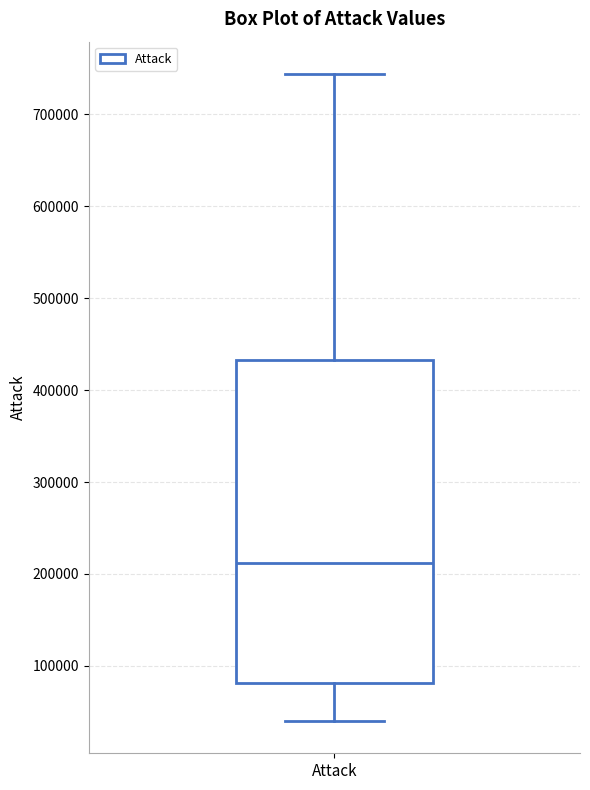

Where does the upper whisker of the box for Attack end on the y-axis? The values are not printed on the chart, so give them approximately, as read against the axis.

740000